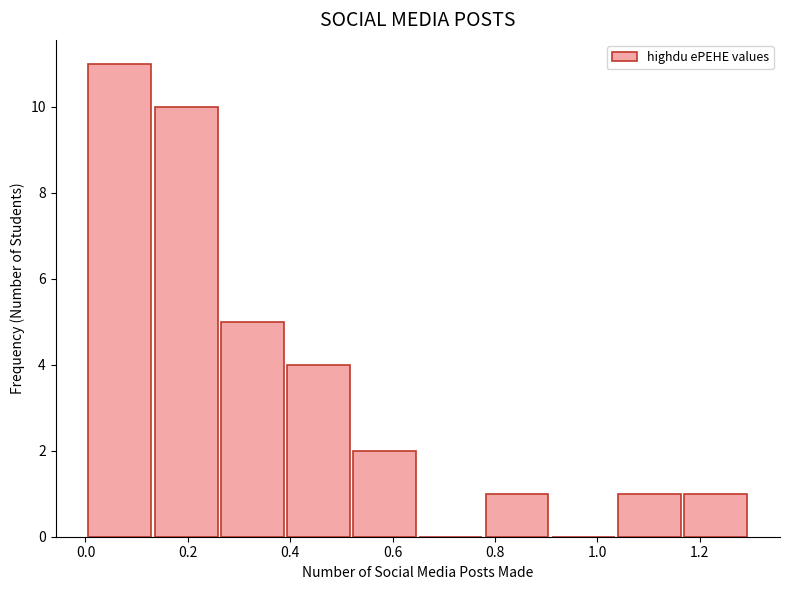

Reading left to right, transcribe this chart: for each bar, give the range it covers on the x-axis and its height. Neither the bar edges nor the heights are printed on the chart, so give them approximately, as read against the axes.

0.00 to 0.14: 11
0.14 to 0.26: 10
0.26 to 0.40: 5
0.40 to 0.52: 4
0.52 to 0.64: 2
0.64 to 0.78: 0
0.78 to 0.90: 1
0.90 to 1.04: 0
1.04 to 1.16: 1
1.16 to 1.30: 1